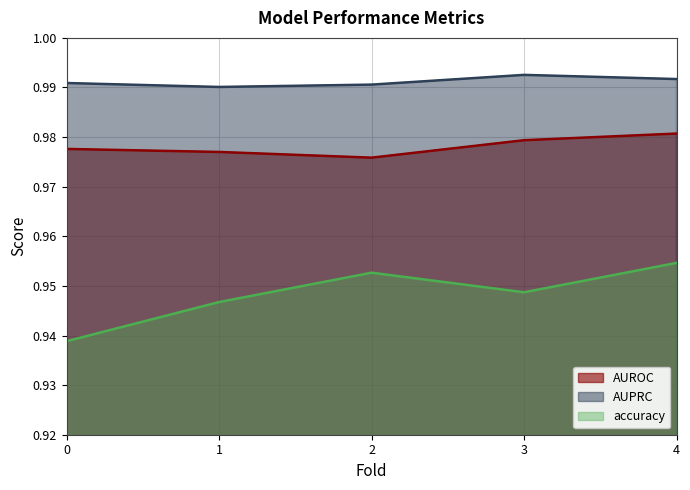

Reading right to left, what are all the values shown in this chart?

AUROC: 1.0	1.0	1.0	1.0	1.0
AUPRC: 1.0	1.0	1.0	1.0	1.0
accuracy: 1.0	0.9	1.0	0.9	0.9